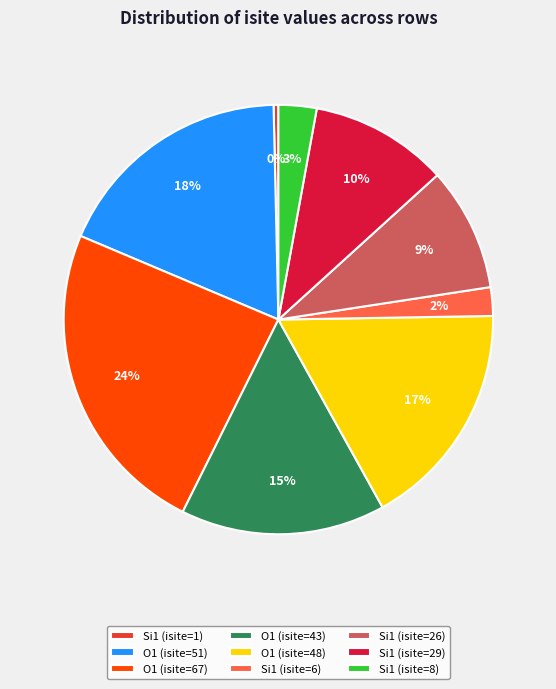

To the nearest percent, what percentage of the pie is O1 (isite=67)?

24%